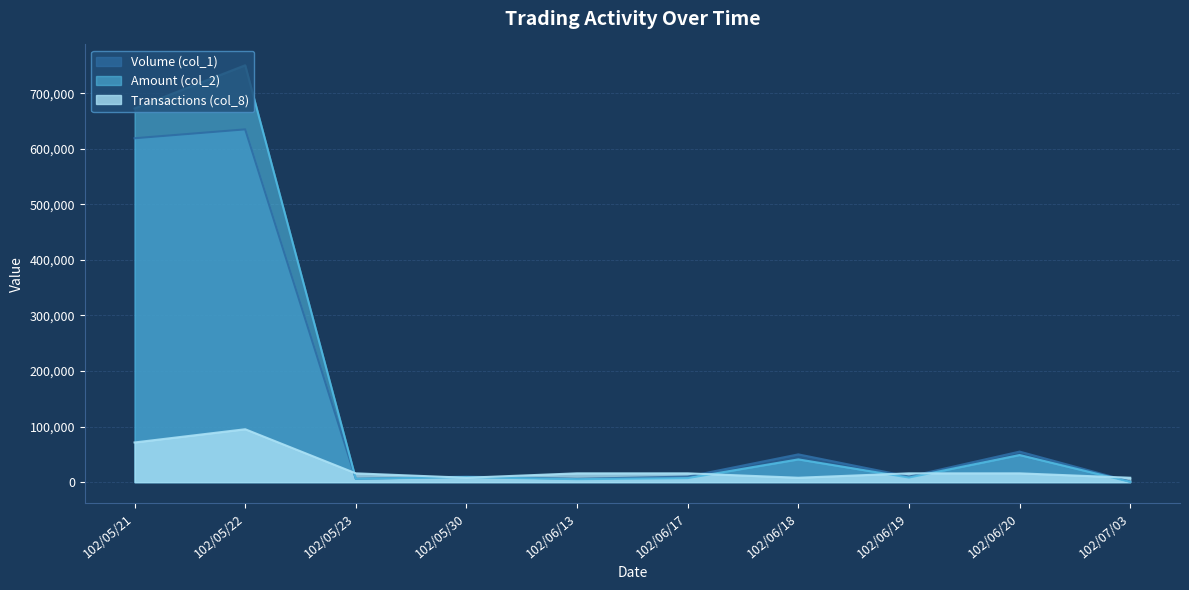

At which label does Volume (col_1) reach its minimum?

102/07/03